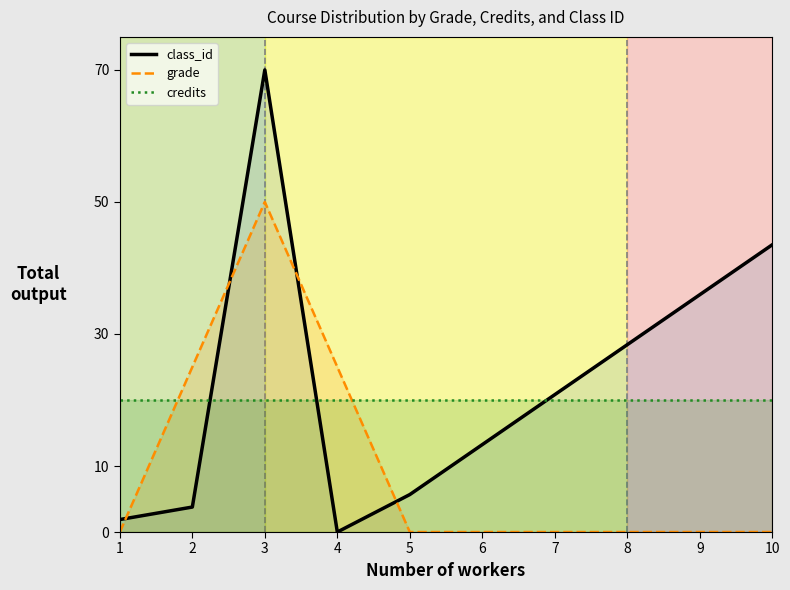

How many data points does each series have?

10